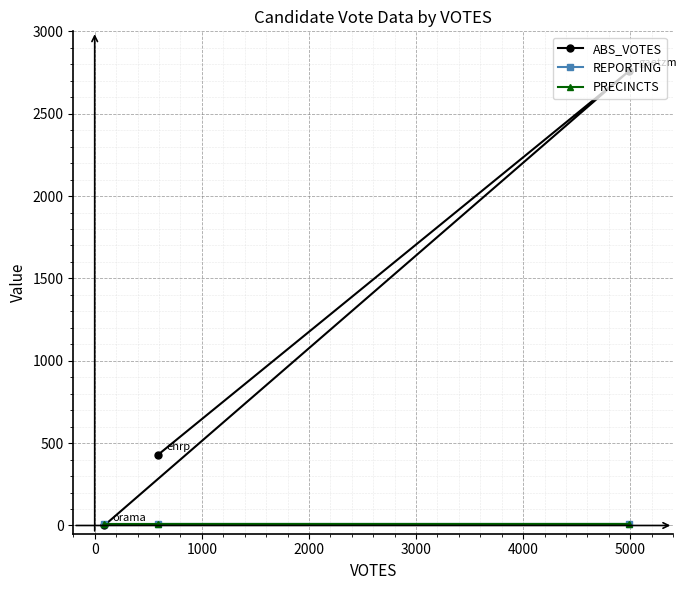

The PRECINCTS series shows 6 at 1000. True or false?

True